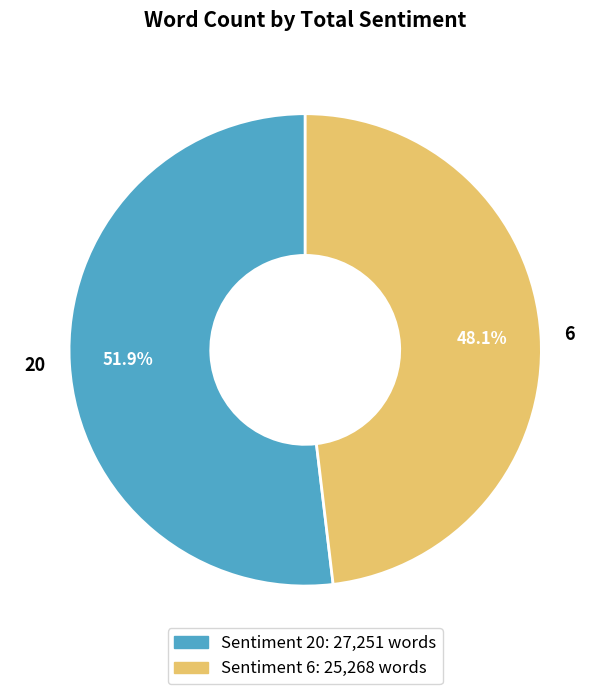

The 6 slice represents 35% of the pie. True or false?

False